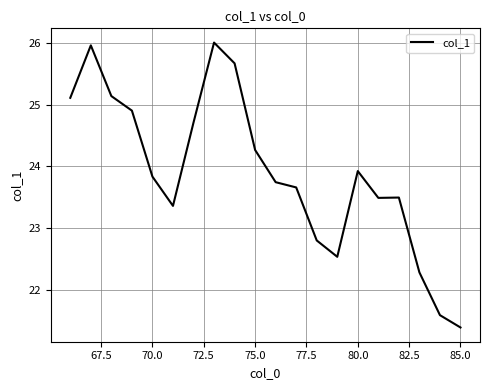

What is the smallest value displayed?

21.4